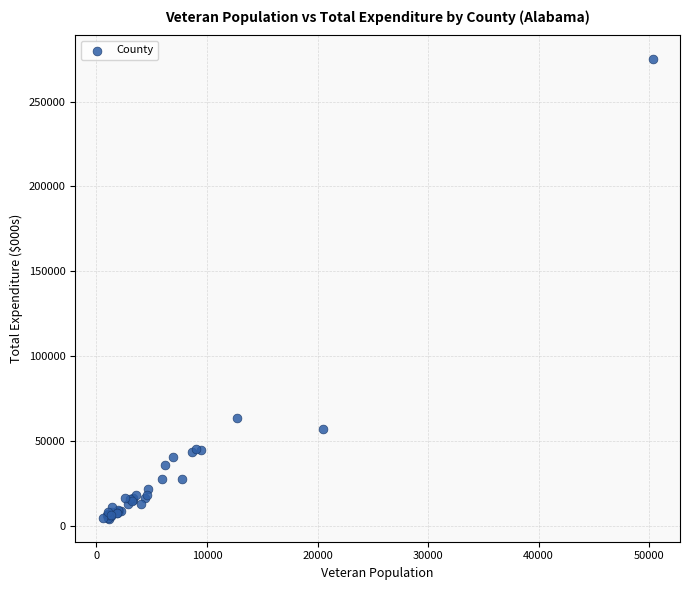

What Y value in the scatter plot is closest to 139817?

63396.0